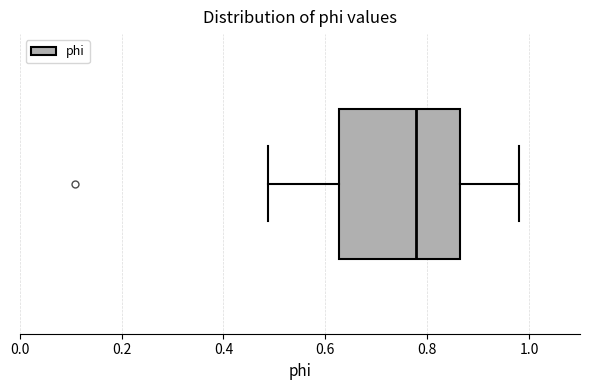

Transcribe this box plot: give where the median line is, the range the box spans, and where the two whiskers end, as read against the x-axis. The values are not printed on the chart, so give them approximately, as read against the axis.

median 0.78, box 0.62 to 0.86, whiskers 0.48 to 0.98